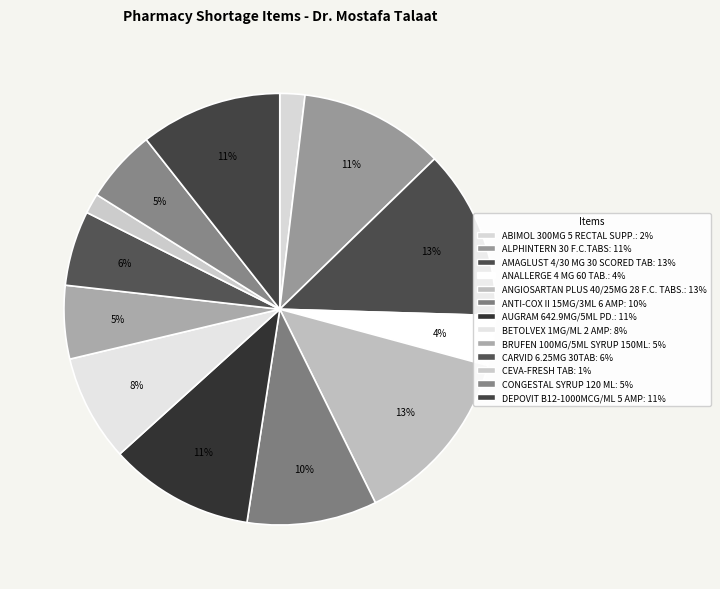

Is it true that CEVA-FRESH TAB is 6% of the pie?

False